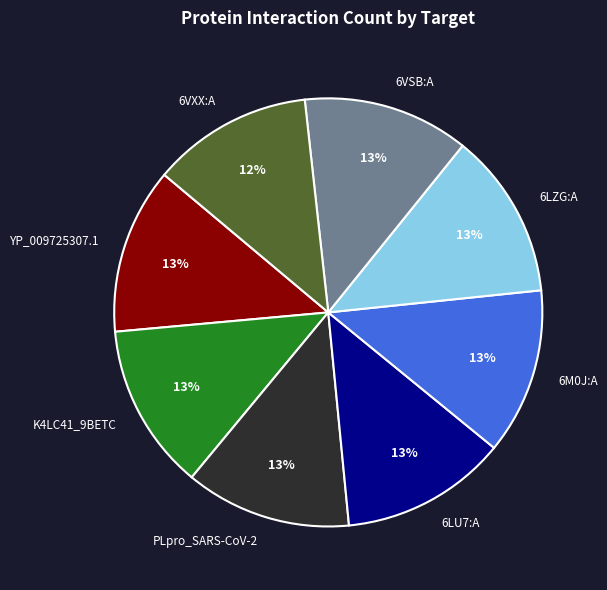

Count the number of slices in the pie.

8